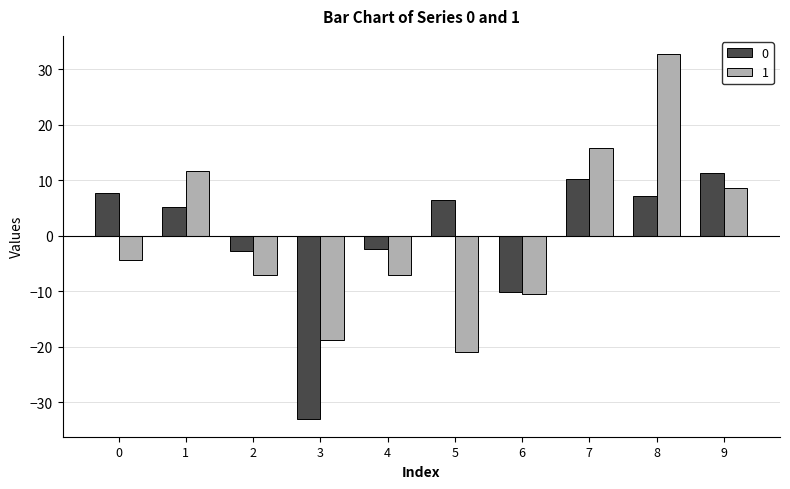

Where is 0 nearest to the value -10?

6